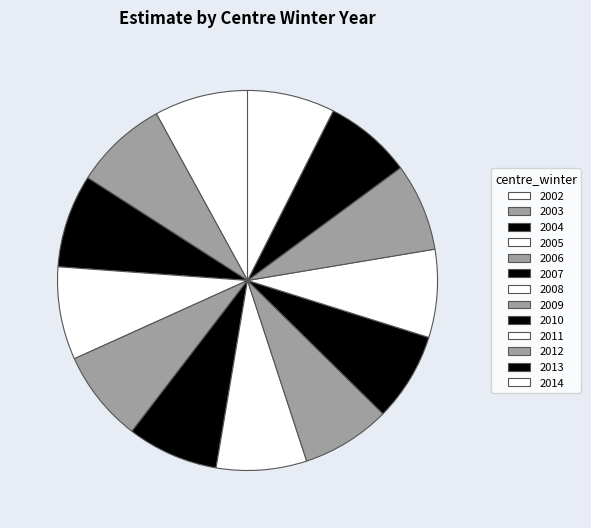

Count the number of slices in the pie.

13